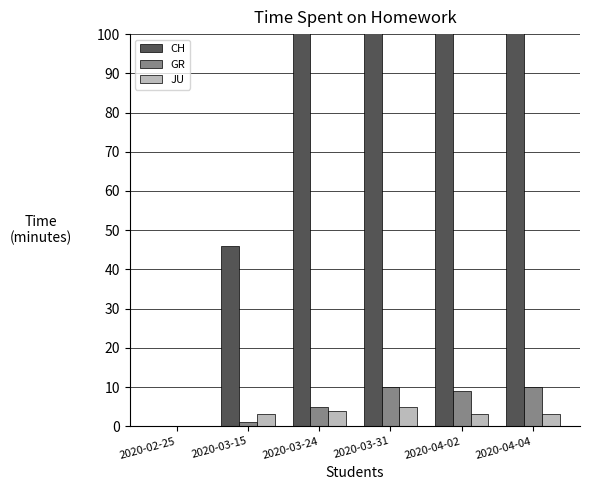

How many bars are there in total?

18